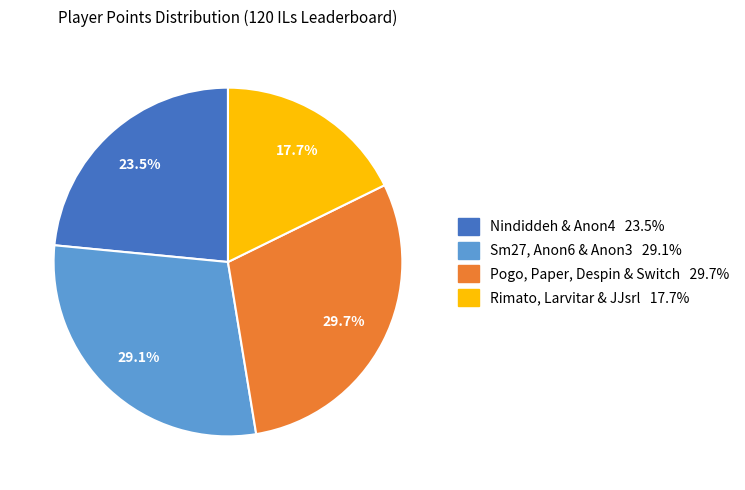

Does any single category account for the majority?

No